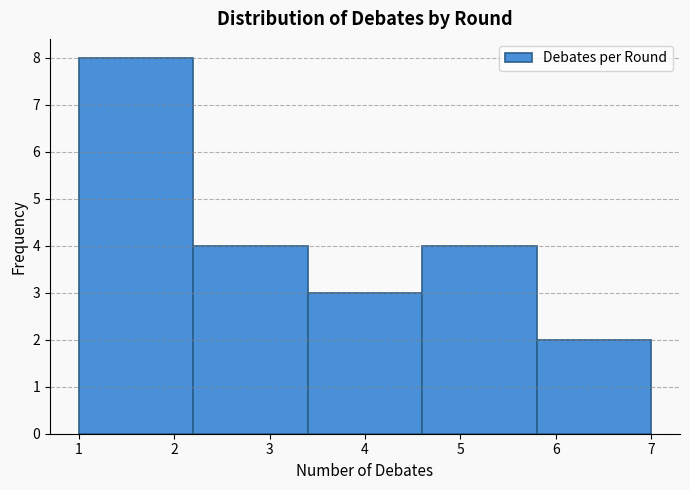

Reading left to right, list every bar in this chart as the range it spans on the x-axis followed by its height. The values are not printed on the chart, so give them approximately, as read against the axis.

1.0 to 2.2: 8
2.2 to 3.4: 4
3.4 to 4.6: 3
4.6 to 5.8: 4
5.8 to 7.0: 2